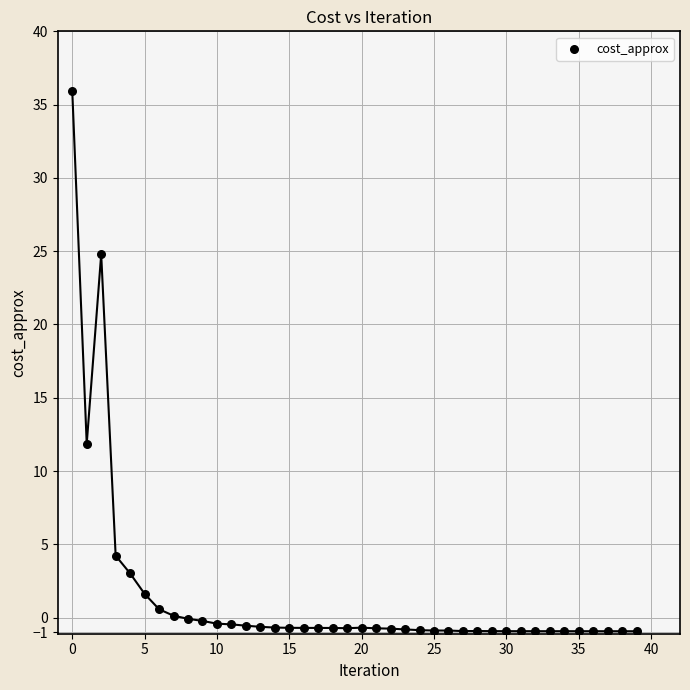

What is the range of Y values (max minus min)?

36.9